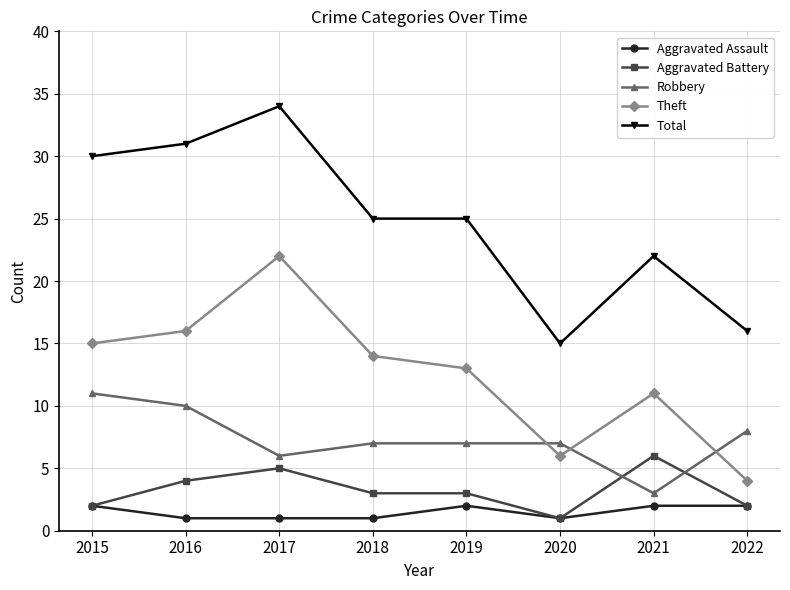

List the series in order of their peak value, highest first.

Total, Theft, Robbery, Aggravated Battery, Aggravated Assault